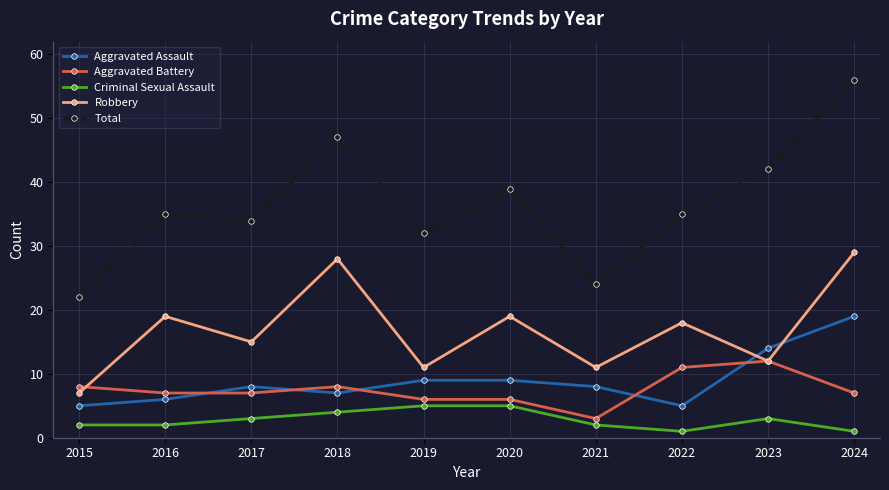

What is the spread (max minus min) of values at 2020?

34